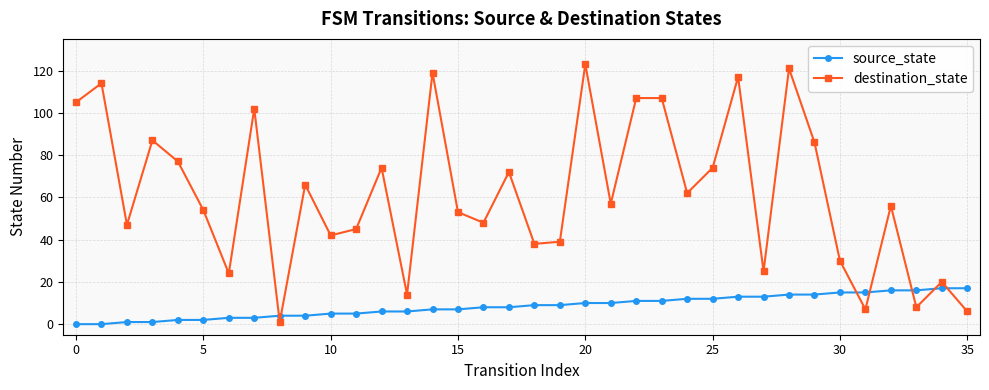

How many times do destination_state and source_state cross each other?

7